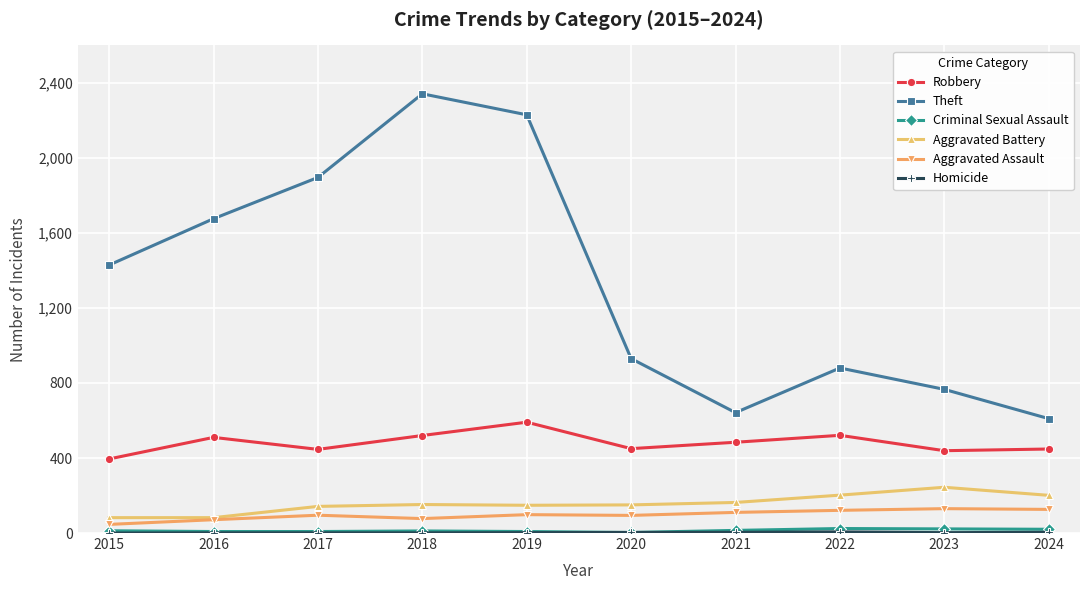

True or false: Aggravated Battery has more than 0 interior local peaks.

True